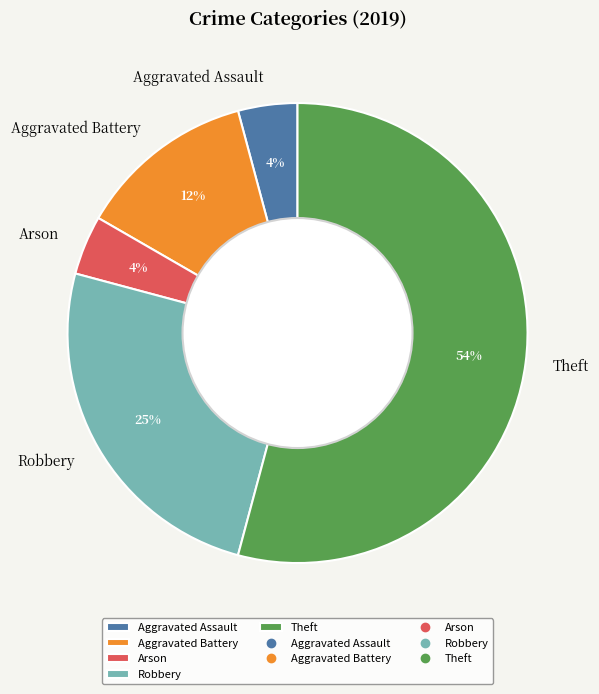

Between Aggravated Battery and Robbery, which is larger?

Robbery